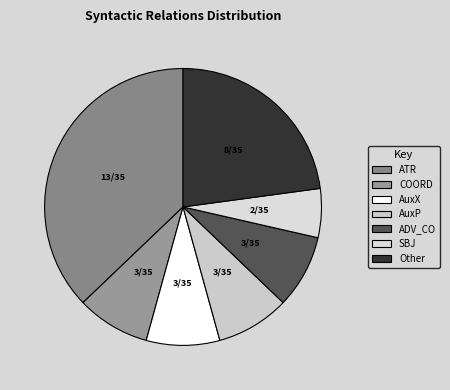

Is there any slice that represents more than half of the pie?

No